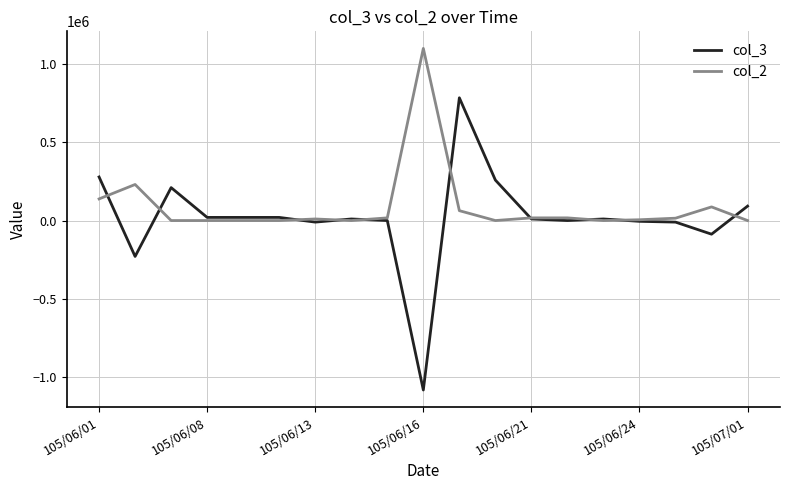

At how many categories does at least one series exceed 710623?

2